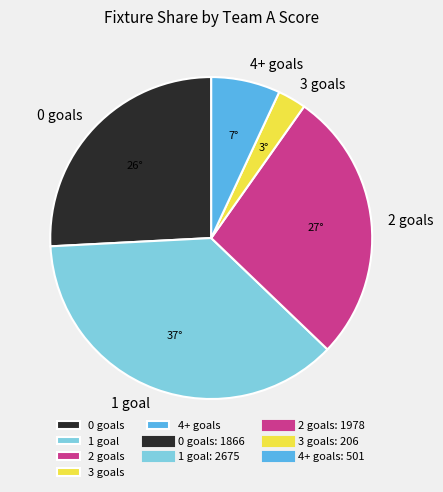

Is there a majority slice in this chart?

No